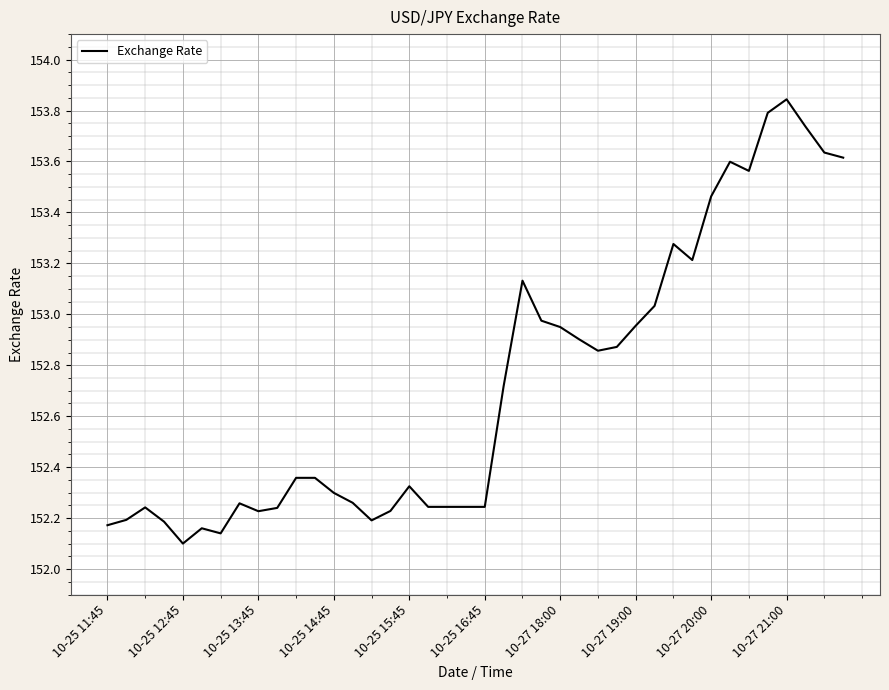

What is the difference between the maximum and second lowest values?

1.7